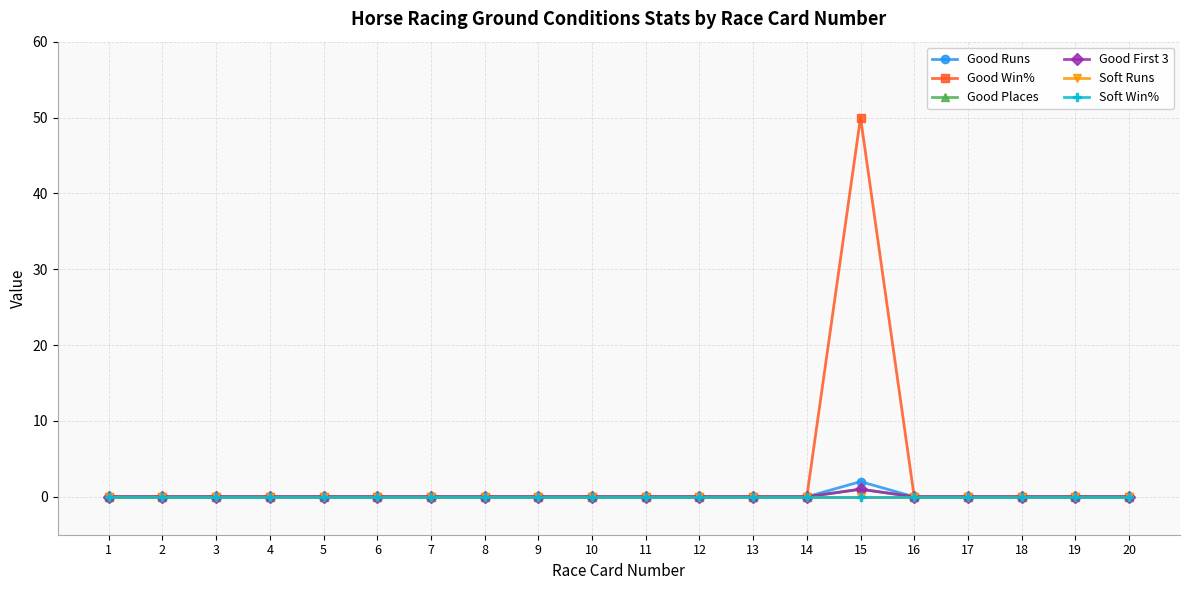

The Soft Runs series shows 0 at 16. True or false?

True